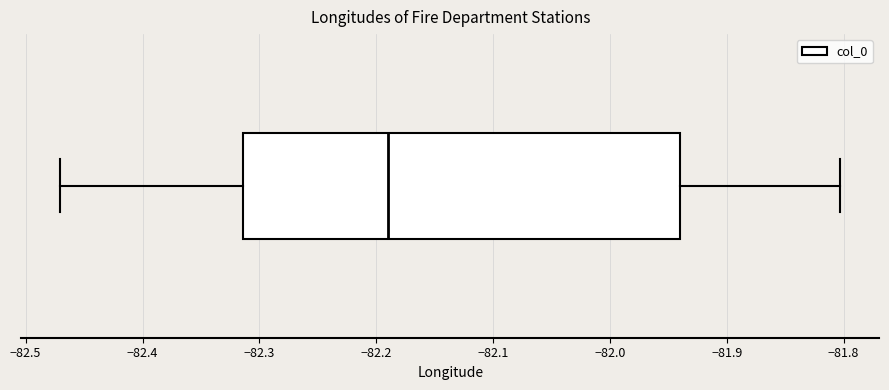

Transcribe this box plot: give where the median line is, the range the box spans, and where the two whiskers end, as read against the x-axis. The values are not printed on the chart, so give them approximately, as read against the axis.

median -82.19, box -82.31 to -81.94, whiskers -82.47 to -81.80